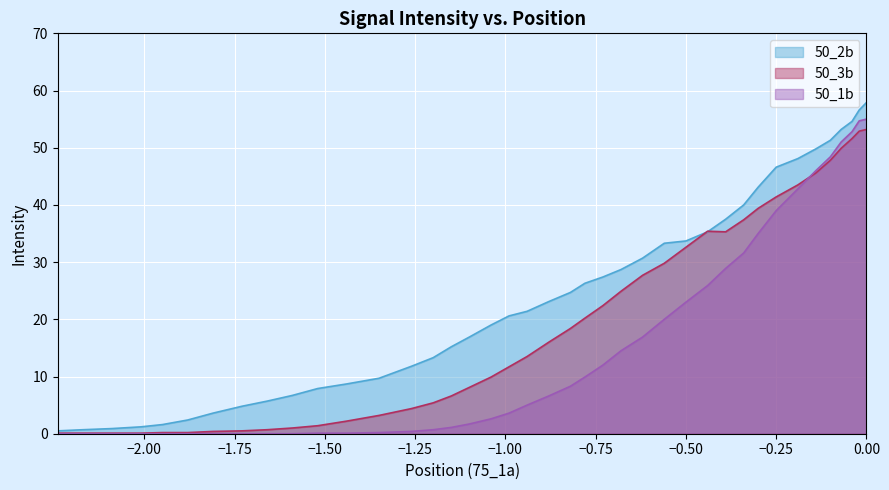

How many times do 50_3b and 50_2b cross each other?

2